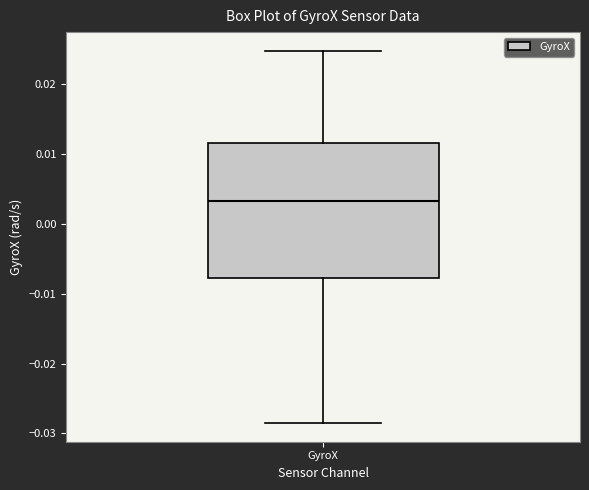

Read this box plot against the y-axis: the position of the median line, the range covered by the box, and the ends of both whiskers. The values are not printed on the chart, so give them approximately, as read against the axis.

median 0.003, box -0.008 to 0.012, whiskers -0.029 to 0.025